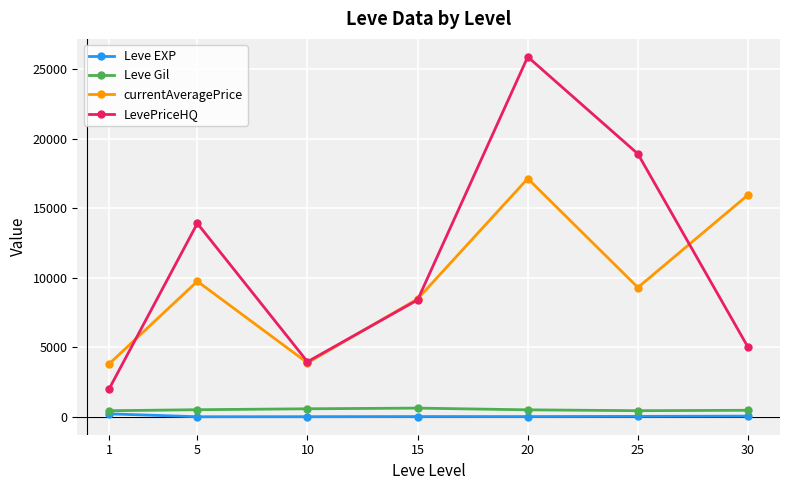

Which series has the largest range (max minus min)?

LevePriceHQ